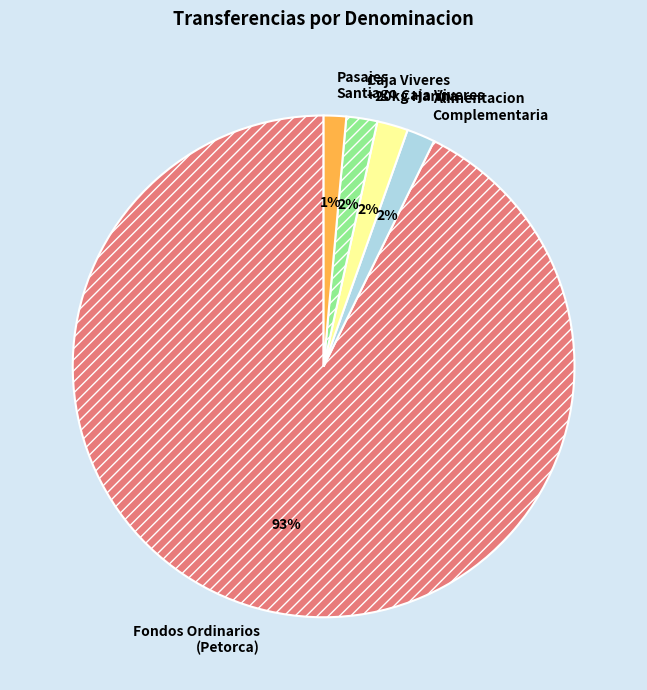

Is there a majority slice in this chart?

Yes